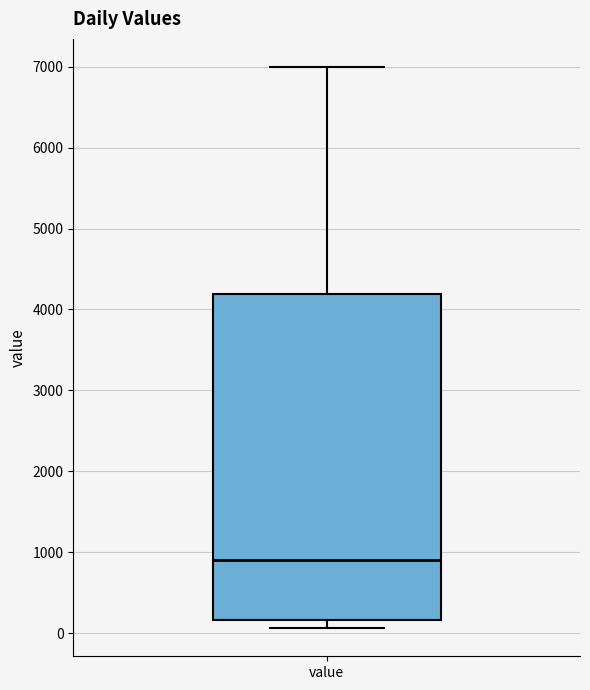

Where is the lower edge of the box for value on the y-axis? The values are not printed on the chart, so give them approximately, as read against the axis.

200